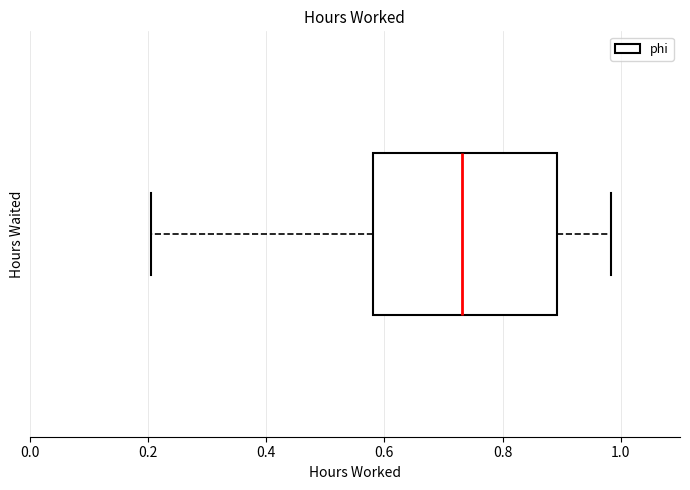

Read this box plot against the x-axis: the position of the median line, the range covered by the box, and the ends of both whiskers. The values are not printed on the chart, so give them approximately, as read against the axis.

median 0.74, box 0.58 to 0.90, whiskers 0.20 to 0.98